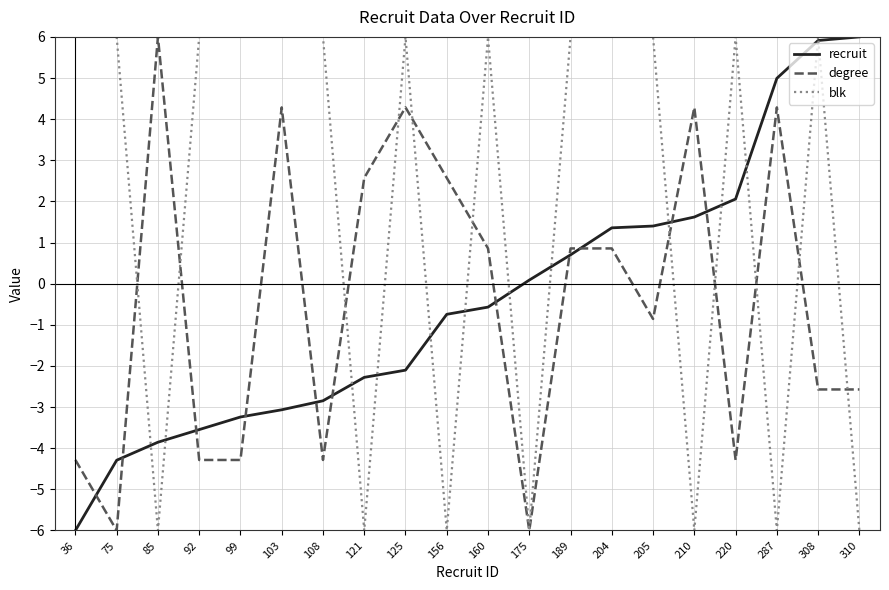

True or false: degree has a value of 3.5 at 156.

False